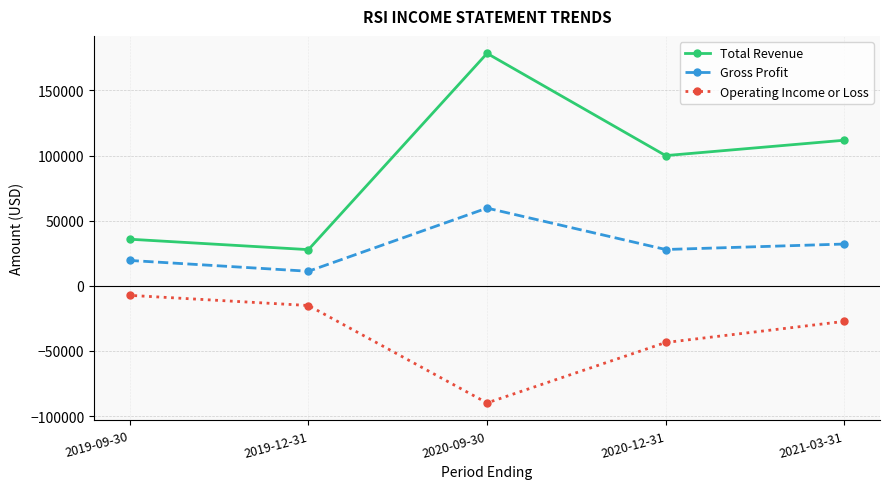

How many data points does each series have?

5